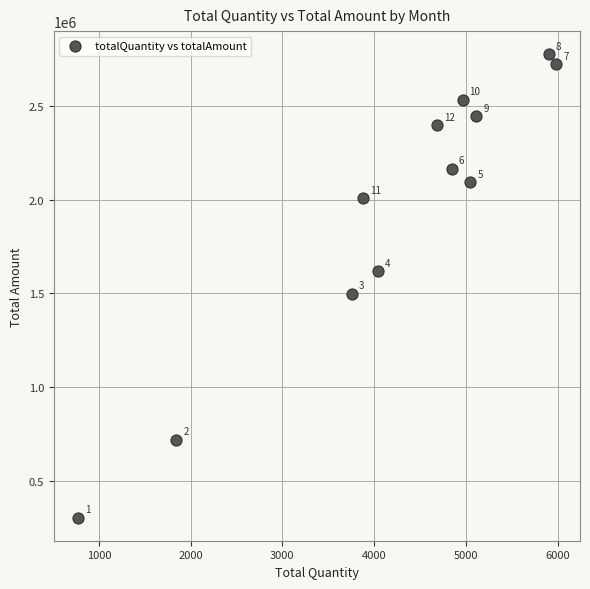

What Y value in the scatter plot is closest to 1539840?

1497215